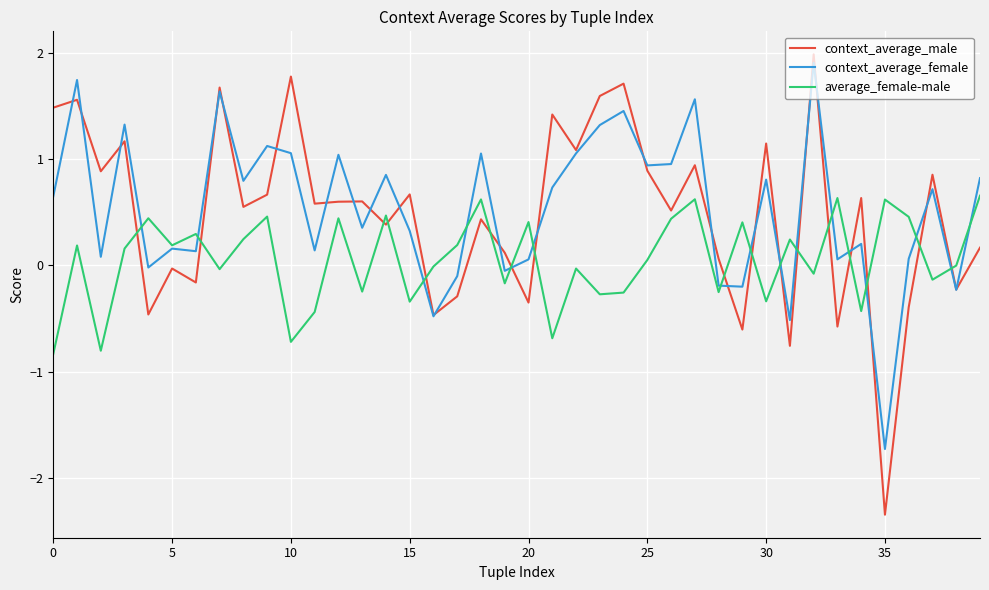

Which series has the largest range (max minus min)?

context_average_male